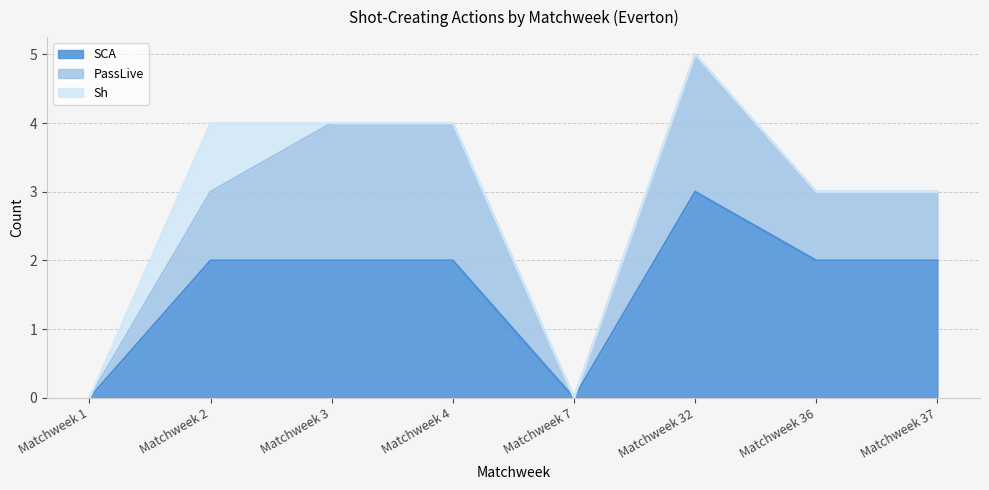

True or false: SCA and PassLive intersect in this chart.

False